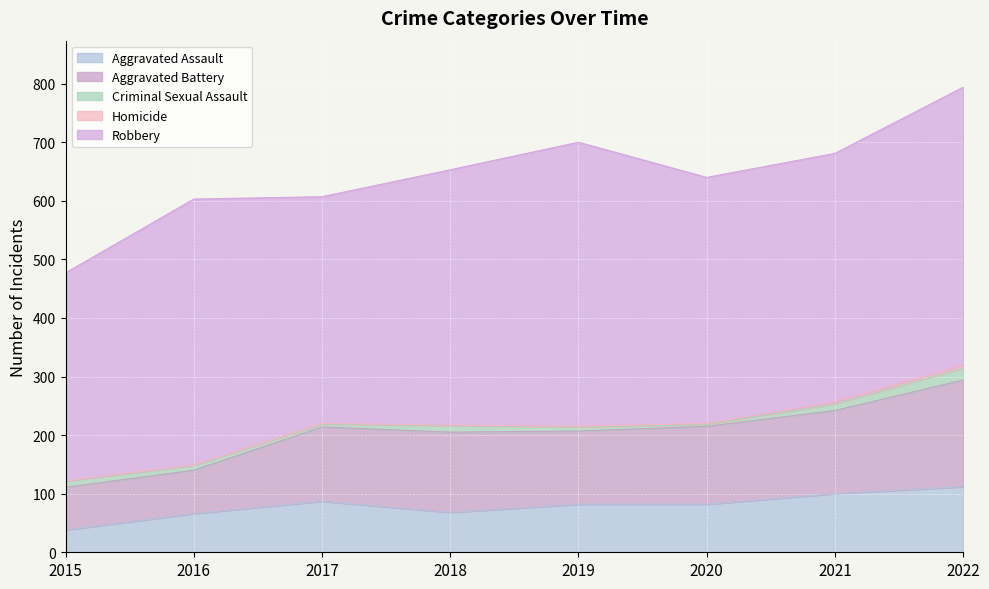

Rank the series by their maximum value, from highest to lowest.

Robbery, Aggravated Battery, Aggravated Assault, Criminal Sexual Assault, Homicide